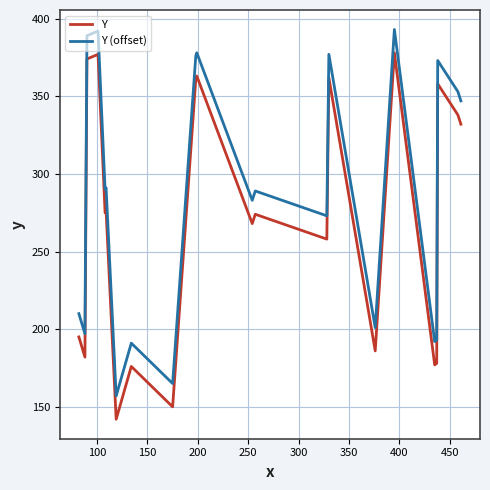

What is the greatest value displayed?

393